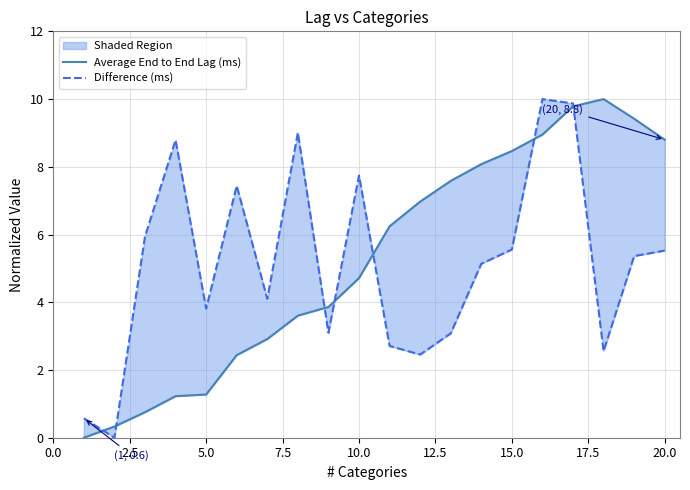

What is the difference between the second highest and second lowest values in the Average End to End Lag (ms) series?

9.5